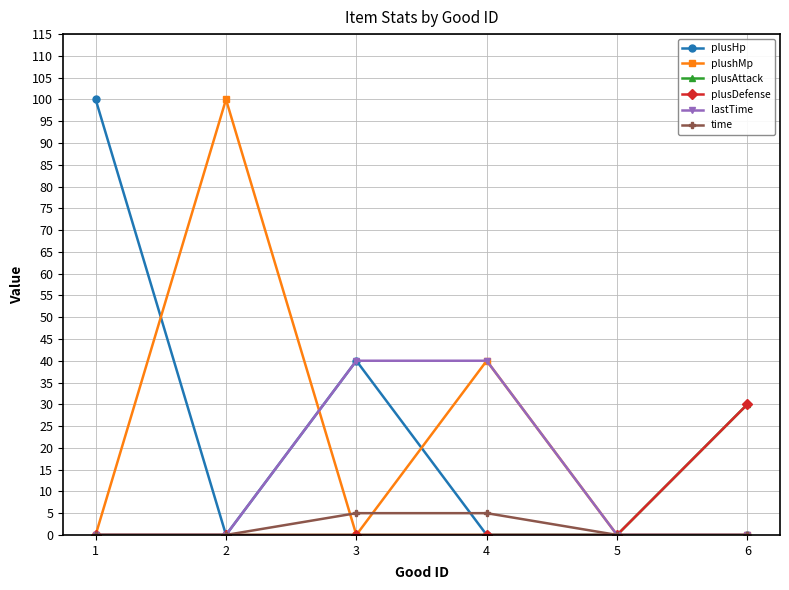

Is it true that plusHp equals 0 at 2?

True